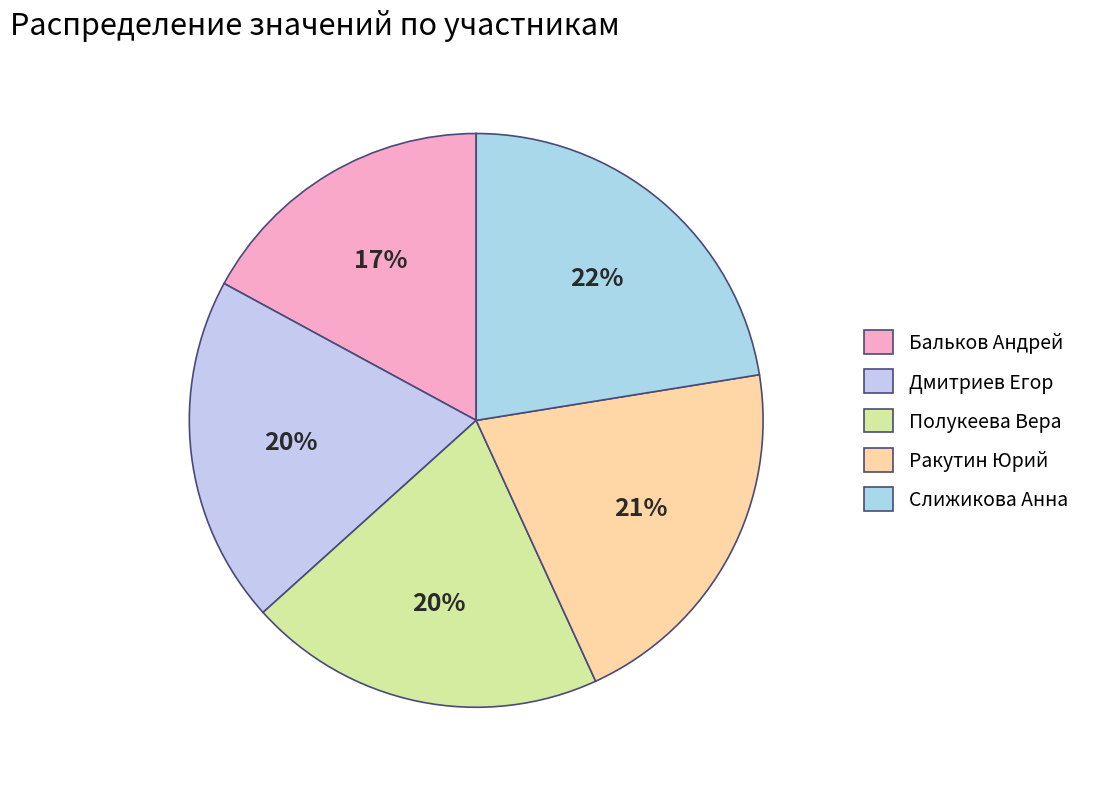

To the nearest percent, what is the average slice percentage?

20%